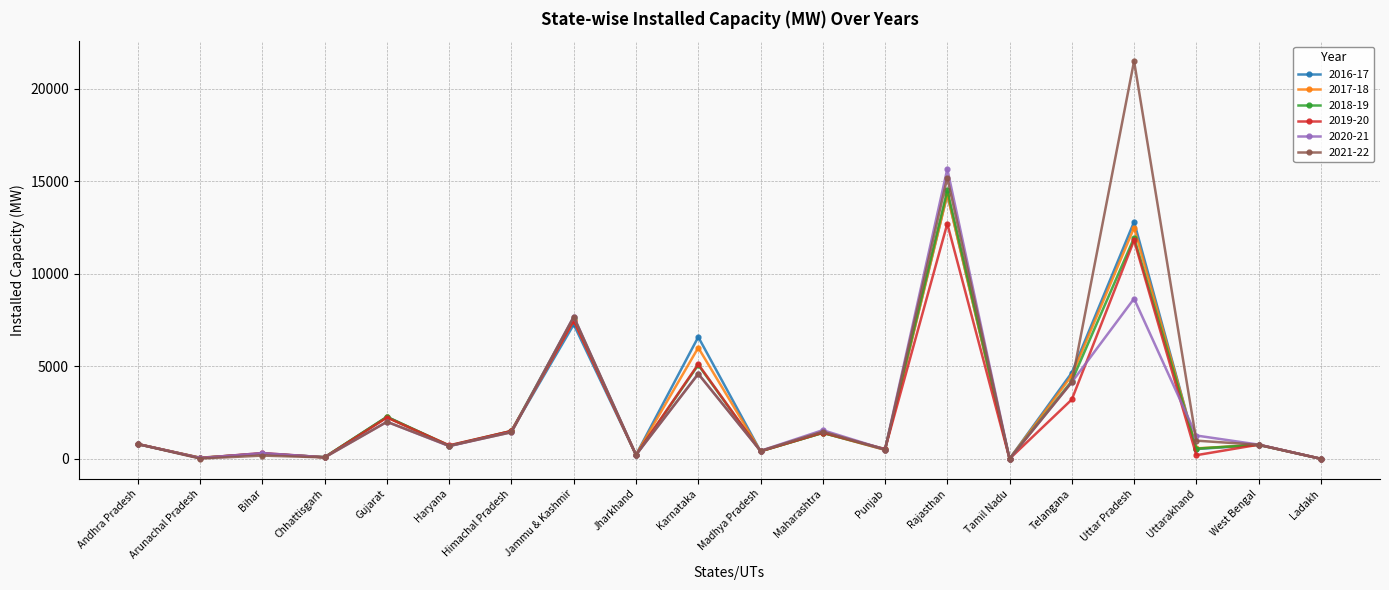

True or false: 2021-22 and 2018-19 cross at least once.

True